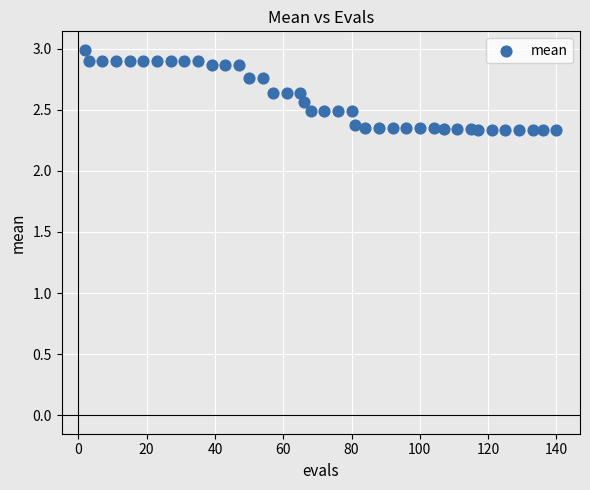

What is the range of Y values (max minus min)?

0.7